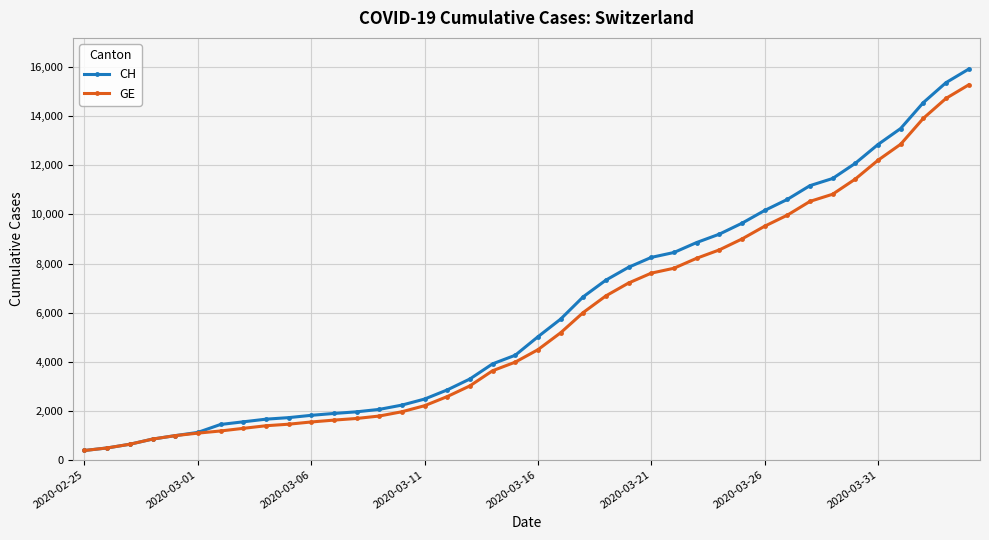

Which series has the widest spread of values?

CH